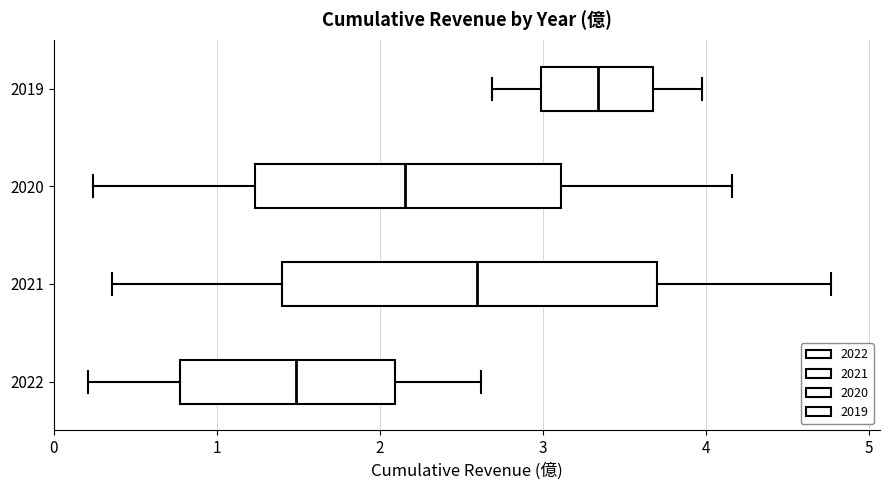

Reading bottom to top, read every box against the x-axis: the position of its median line, the range the box covers, and the ends of its whiskers. The values are not printed on the chart, so give them approximately, as read against the axis.

2022: median 1.5, box 0.8 to 2.1, whiskers 0.2 to 2.6
2021: median 2.6, box 1.4 to 3.7, whiskers 0.4 to 4.8
2020: median 2.2, box 1.2 to 3.1, whiskers 0.2 to 4.2
2019: median 3.3, box 3.0 to 3.7, whiskers 2.7 to 4.0